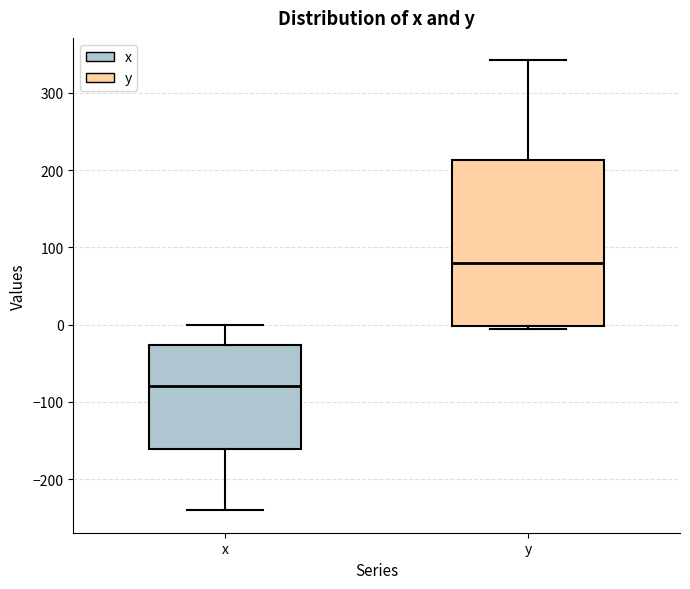

Which box's median line is the lowest?

x